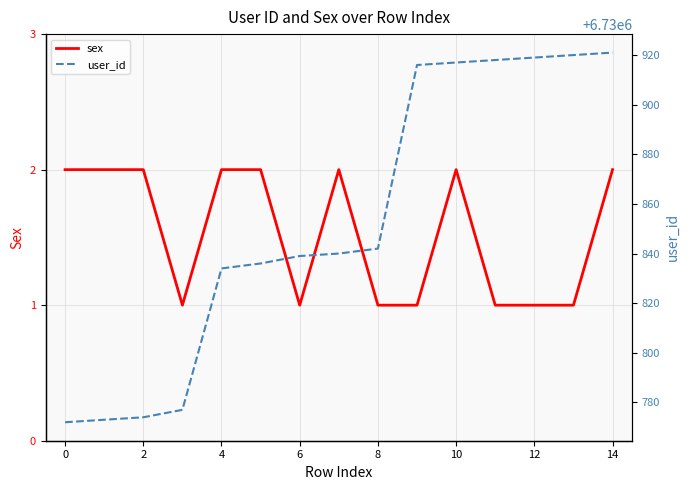

True or false: sex has a value of 2 at 14.

True